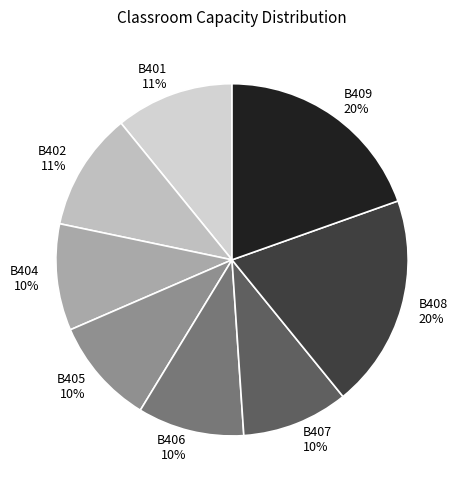

Does any single category account for the majority?

No